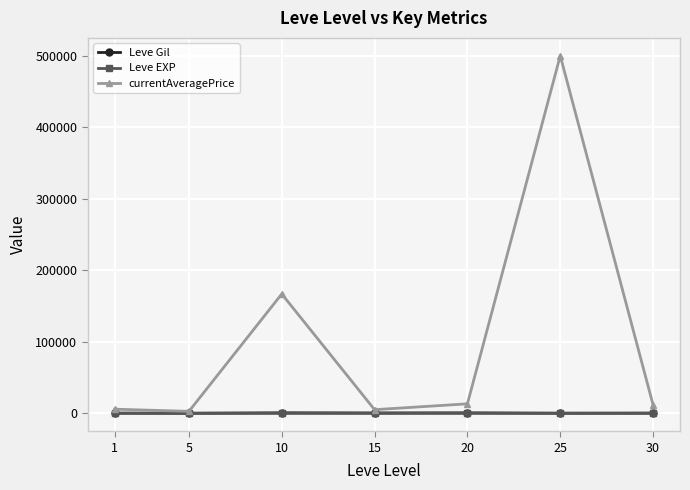

In currentAveragePrice, how many points are lower than both neighbors (excluding endpoints)?

2